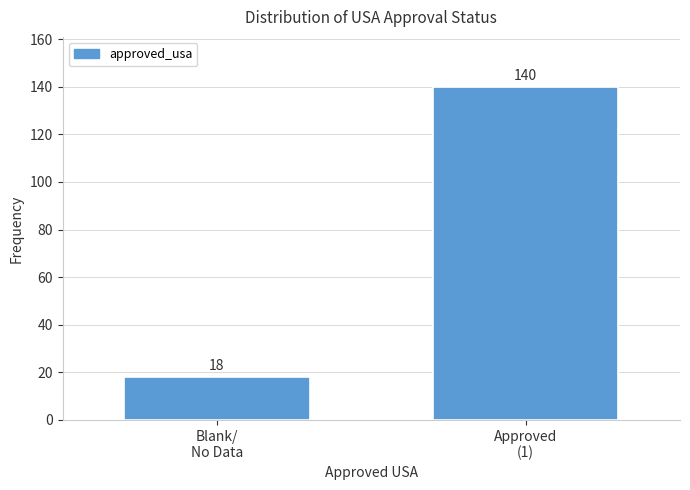

Reading left to right, what are all the values shown in this chart?

18	140